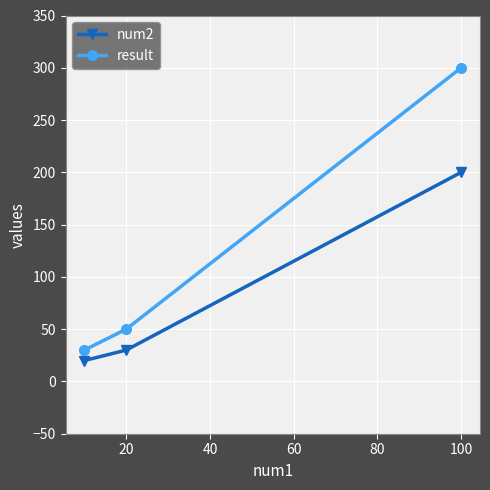

Count the number of categories in the chart.

3